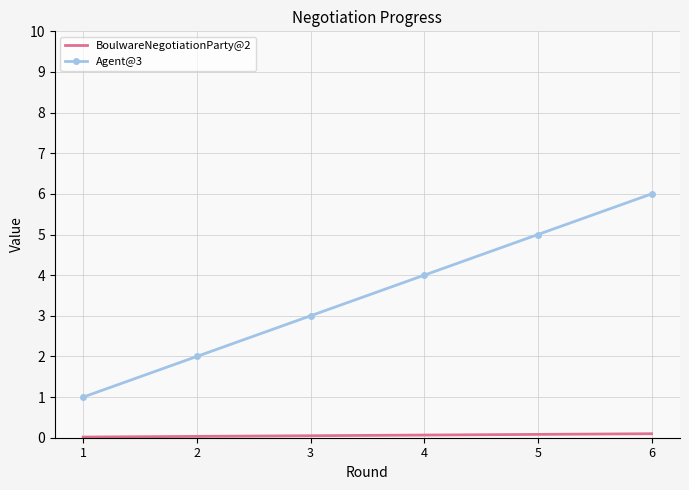

The Agent@3 series shows 9.0 at 6. True or false?

False